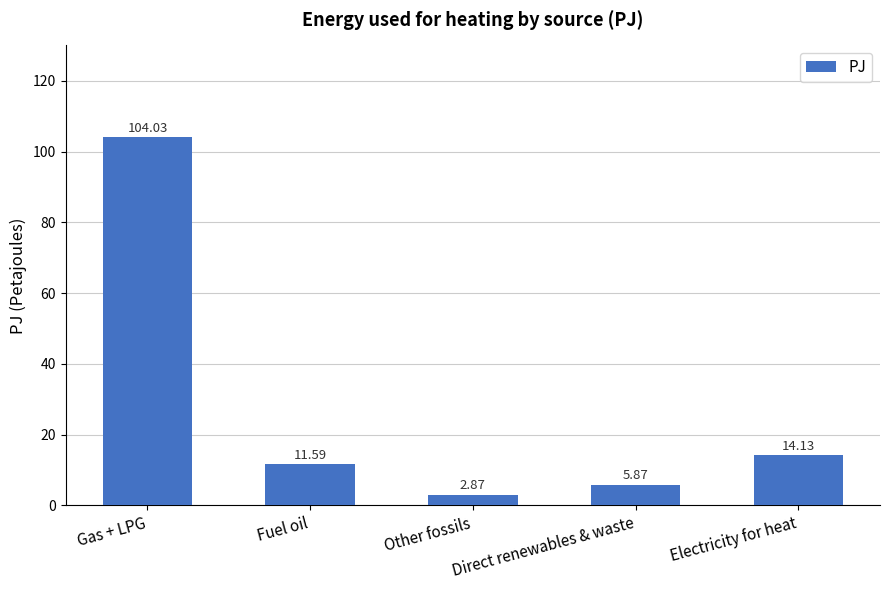

What is the value of the 1st bar from the left?

104.0